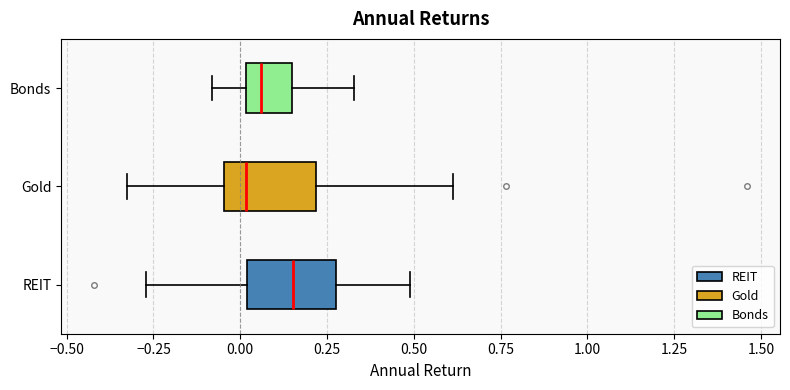

Reading bottom to top, transcribe this box plot: for each box, give where its median line is, the range the box spans, and where its two whiskers end, as read against the x-axis. The values are not printed on the chart, so give them approximately, as read against the axis.

REIT: median 0.15, box 0.00 to 0.25, whiskers -0.25 to 0.50
Gold: median 0.00, box -0.05 to 0.20, whiskers -0.35 to 0.60
Bonds: median 0.05, box 0.00 to 0.15, whiskers -0.10 to 0.35